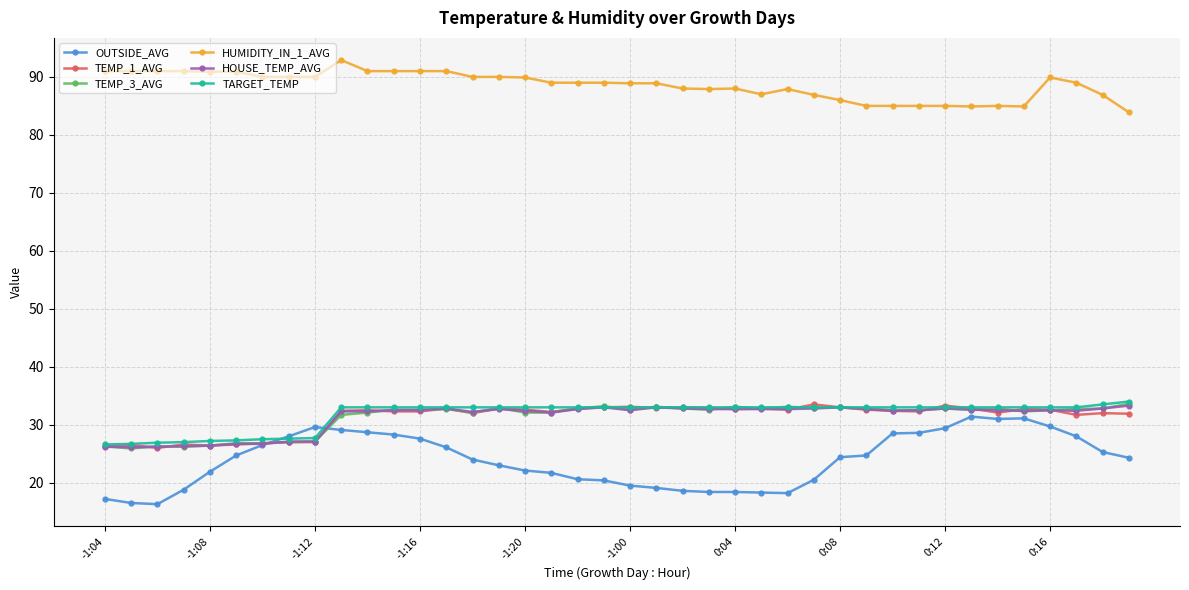

Which series has the largest range (max minus min)?

OUTSIDE_AVG